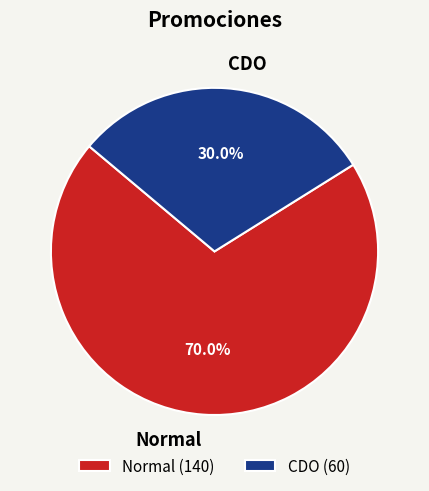

Combined, do CDO and Normal account for over 50%?

Yes